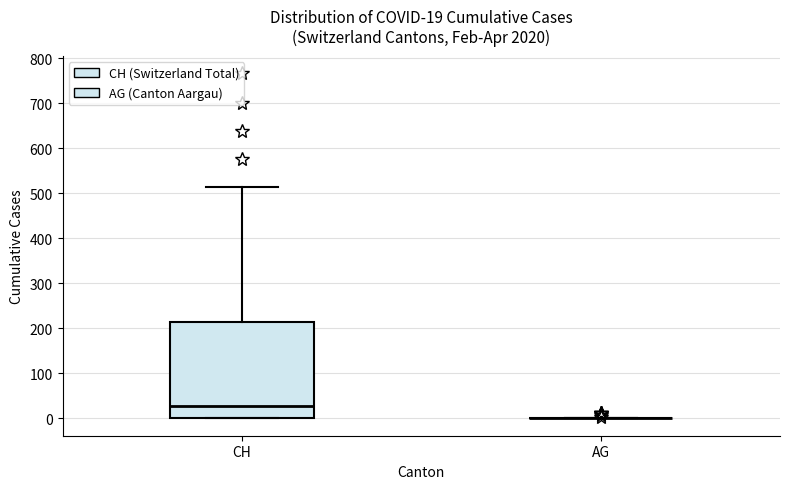

Which box is the tallest, from its lower edge to its upper edge?

CH